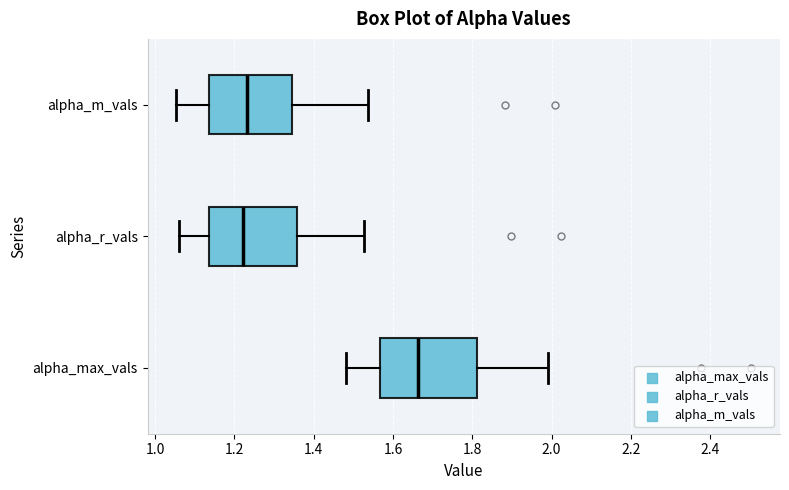

Which box is the widest, from its left edge to its right edge?

alpha_max_vals